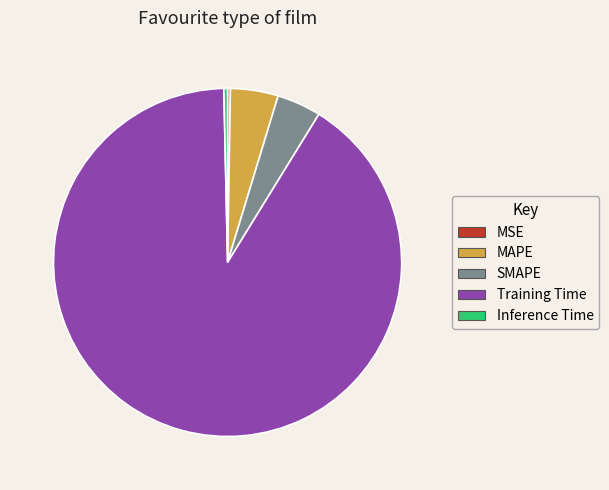

Combined, do MAPE and Inference Time account for over 50%?

No